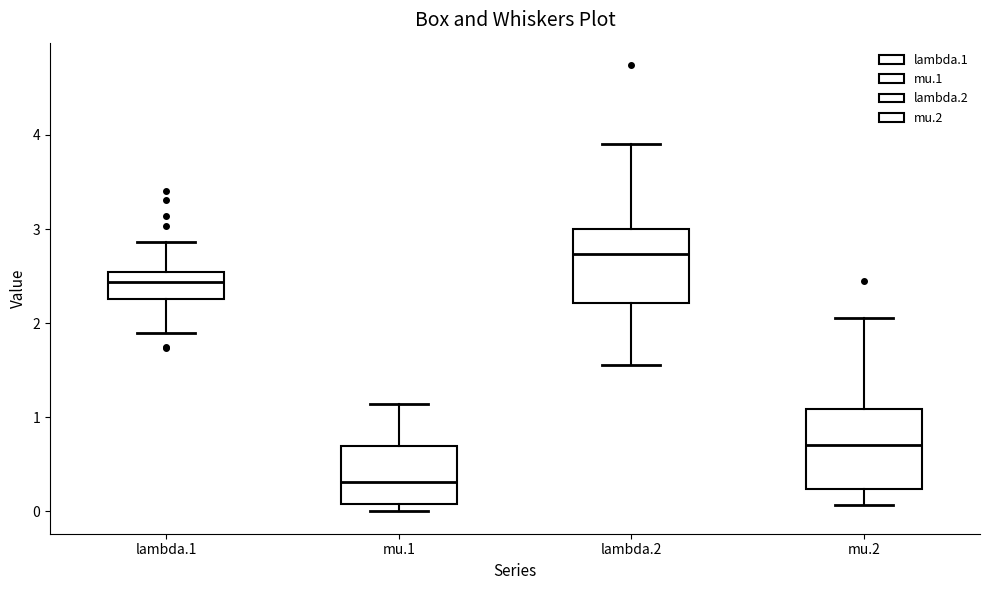

Reading left to right, transcribe this box plot: for each box, give where its median line is, the range the box spans, and where its two whiskers end, as read against the y-axis. The values are not printed on the chart, so give them approximately, as read against the axis.

lambda.1: median 2.4, box 2.3 to 2.5, whiskers 1.9 to 2.9
mu.1: median 0.3, box 0.1 to 0.7, whiskers 0.0 to 1.1
lambda.2: median 2.7, box 2.2 to 3.0, whiskers 1.6 to 3.9
mu.2: median 0.7, box 0.2 to 1.1, whiskers 0.1 to 2.1